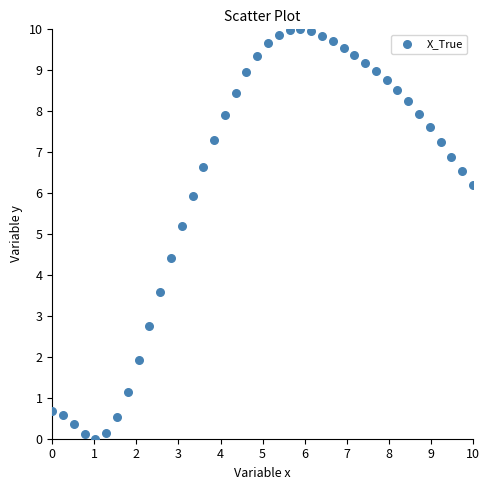

What Y value in the scatter plot is closest to 5?

5.2